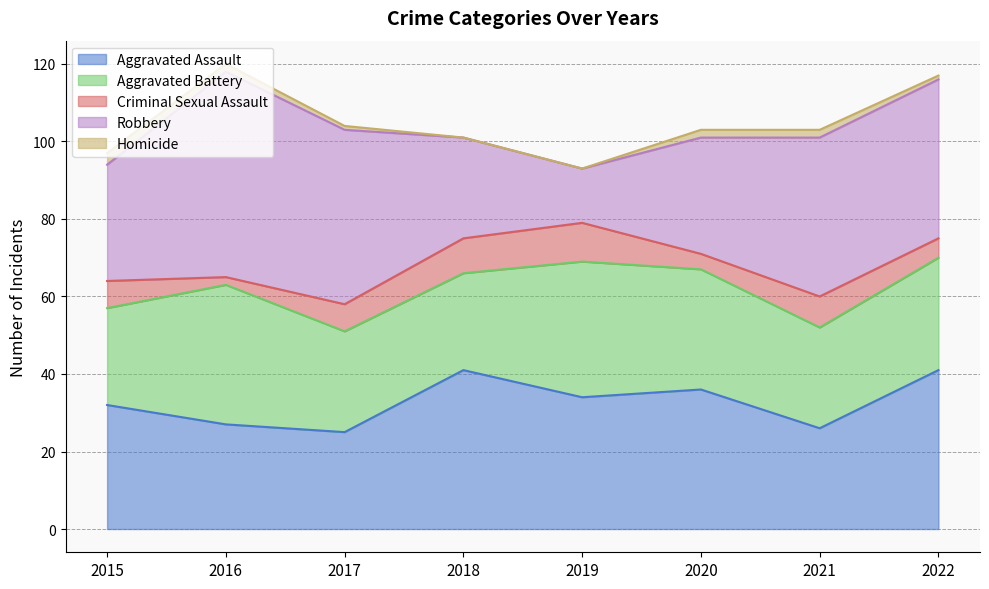

List the series in order of their peak value, highest first.

Robbery, Aggravated Assault, Aggravated Battery, Criminal Sexual Assault, Homicide